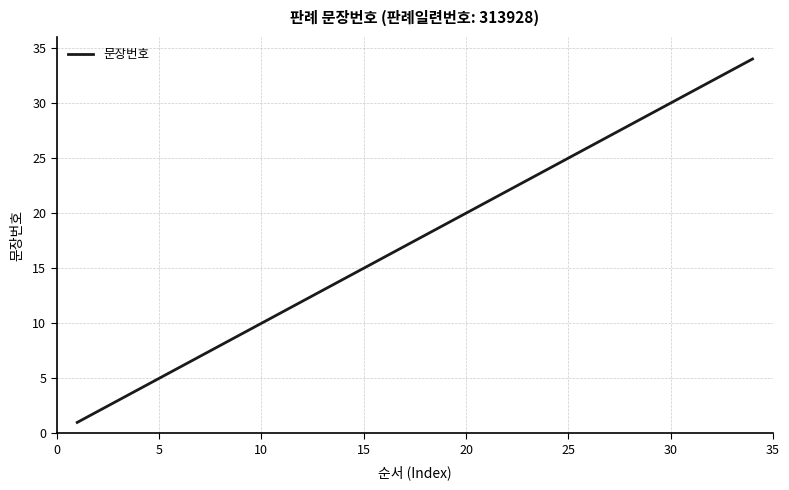

What is the difference between the maximum and second lowest values?

32